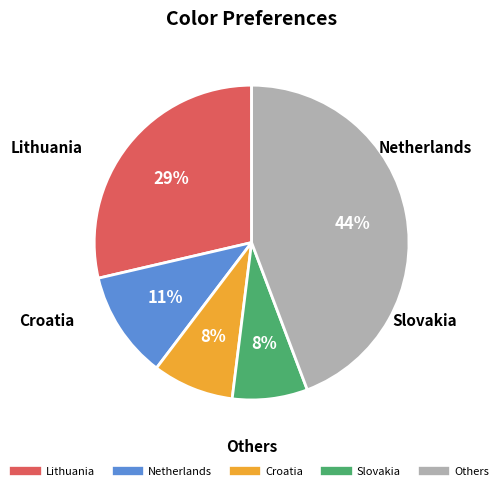

Is there a majority slice in this chart?

No